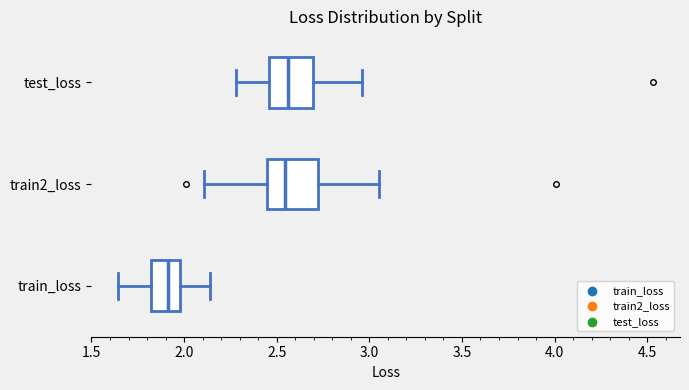

Reading bottom to top, transcribe this box plot: for each box, give where its median line is, the range the box spans, and where its two whiskers end, as read against the x-axis. The values are not printed on the chart, so give them approximately, as read against the axis.

train_loss: median 1.90, box 1.80 to 2.00, whiskers 1.65 to 2.15
train2_loss: median 2.55, box 2.45 to 2.70, whiskers 2.10 to 3.05
test_loss: median 2.55, box 2.45 to 2.70, whiskers 2.30 to 2.95